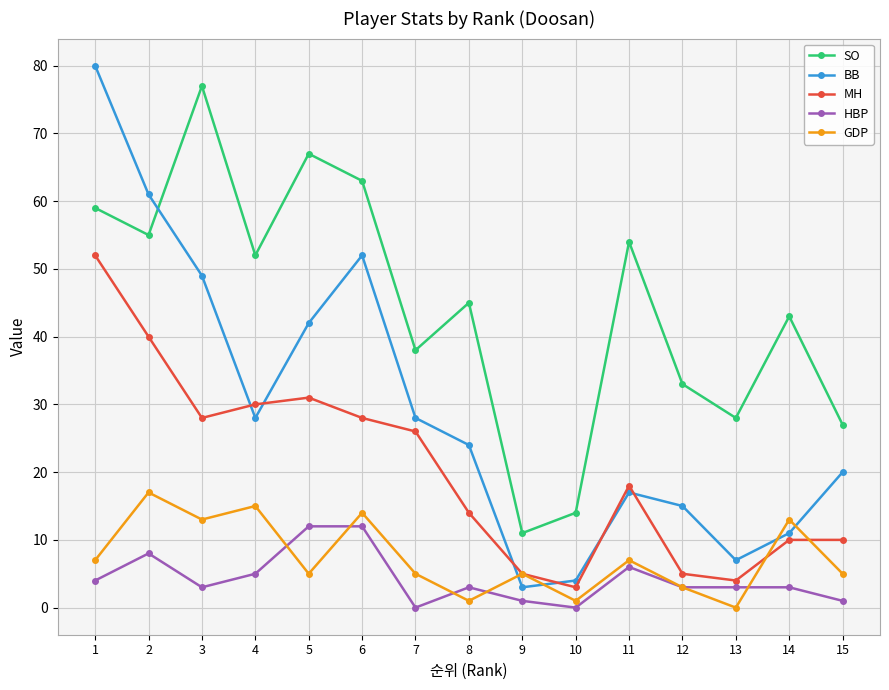

How many interior local peaks does the GDP series have?

6